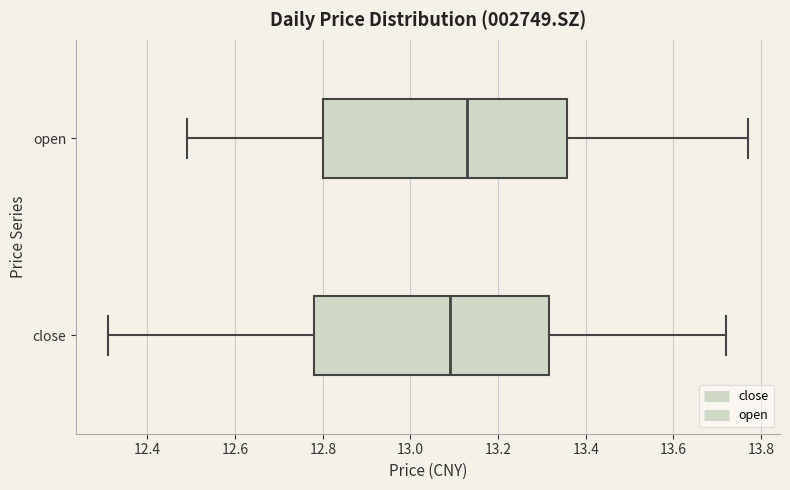

Reading bottom to top, transcribe this box plot: for each box, give where its median line is, the range the box spans, and where its two whiskers end, as read against the x-axis. The values are not printed on the chart, so give them approximately, as read against the axis.

close: median 13.10, box 12.78 to 13.32, whiskers 12.32 to 13.72
open: median 13.14, box 12.80 to 13.36, whiskers 12.50 to 13.78